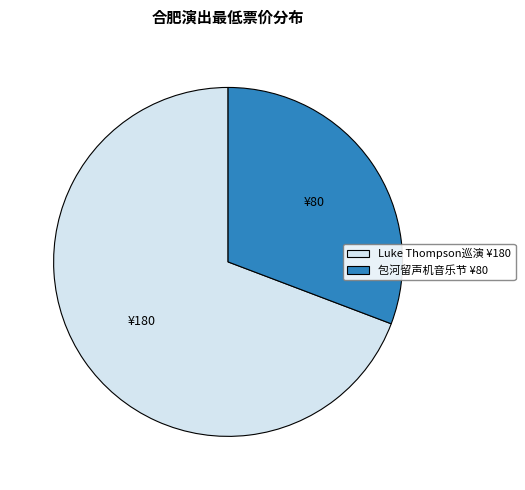

True or false: 包河留声机音乐节 ¥80 accounts for 31% of the total.

True